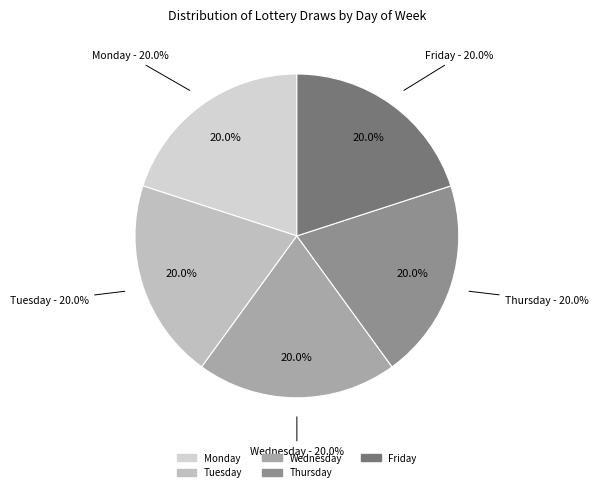

Which slice is the smallest?

Monday